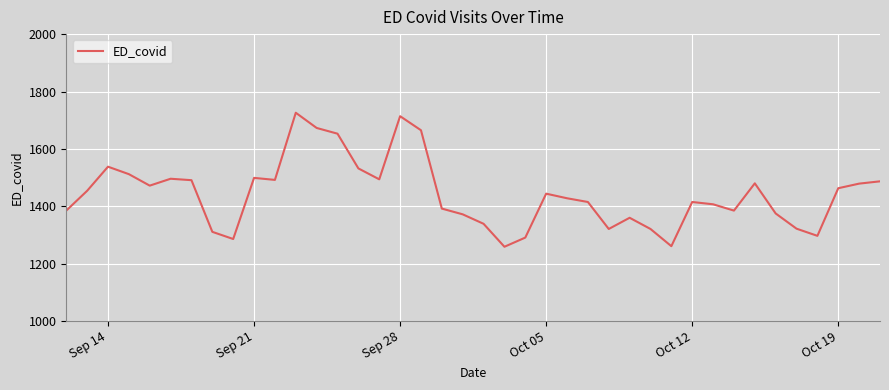

What is the minimum value shown in the chart?

1259